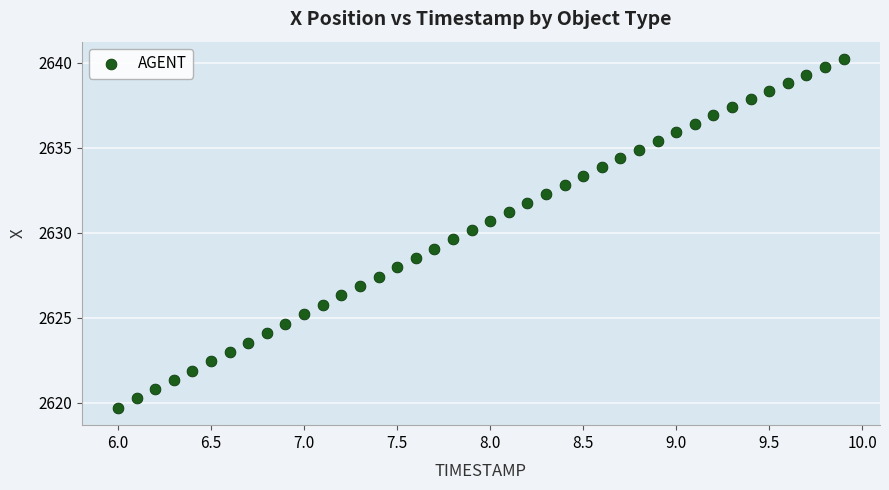

What is the range of X values (max minus min)?

3.9